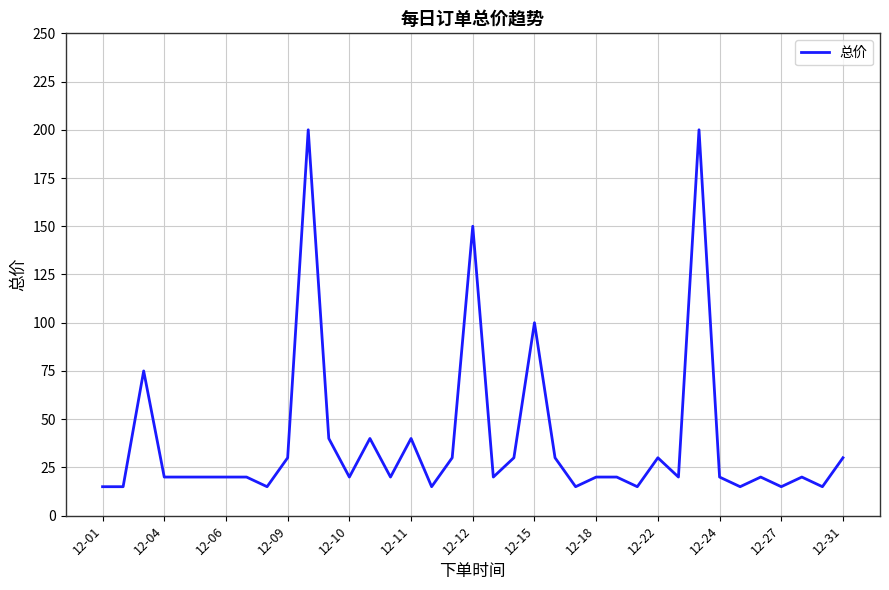

What is the minimum value shown in the chart?

15